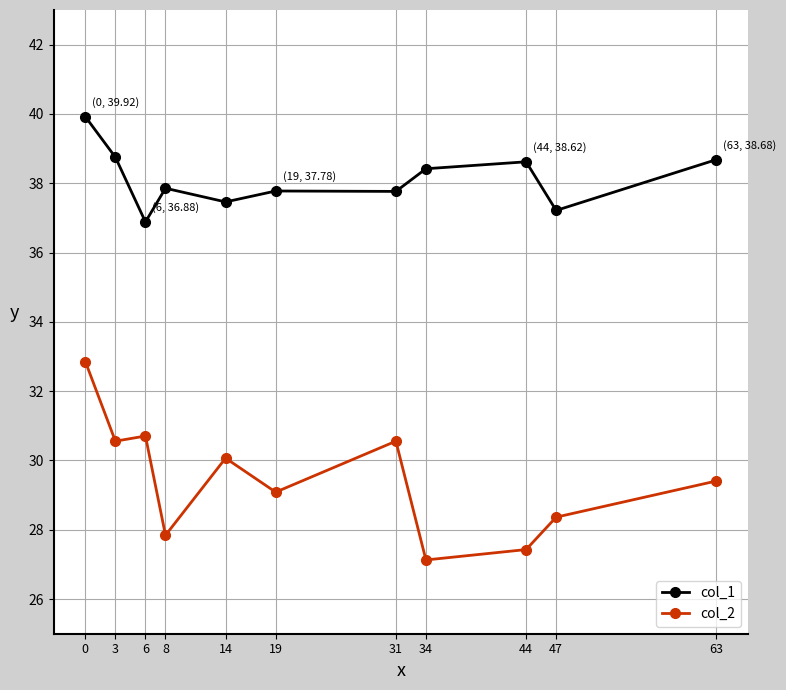

List the series in order of their peak value, highest first.

col_1, col_2